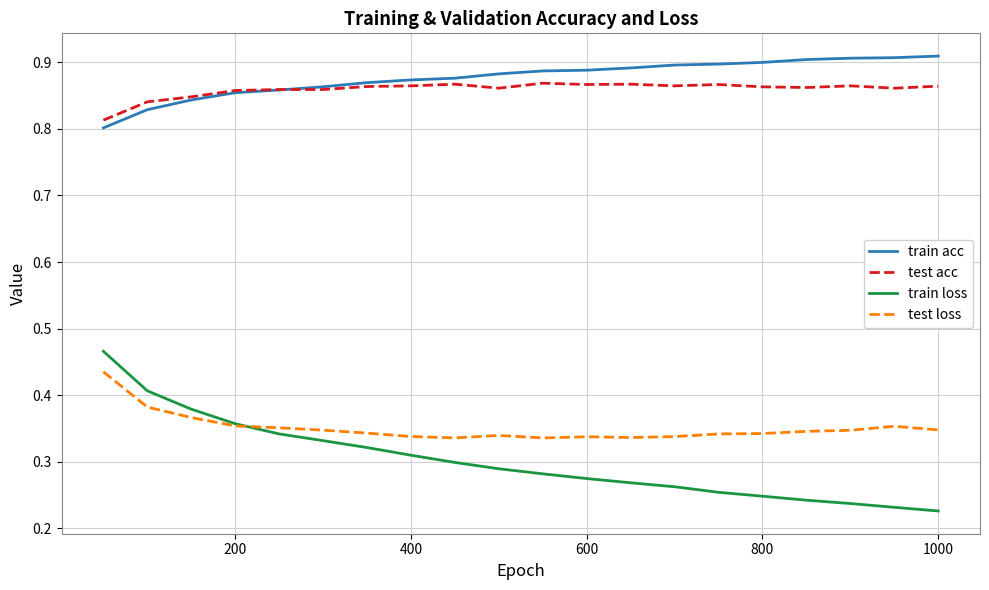

True or false: train loss and train acc cross at least once.

False